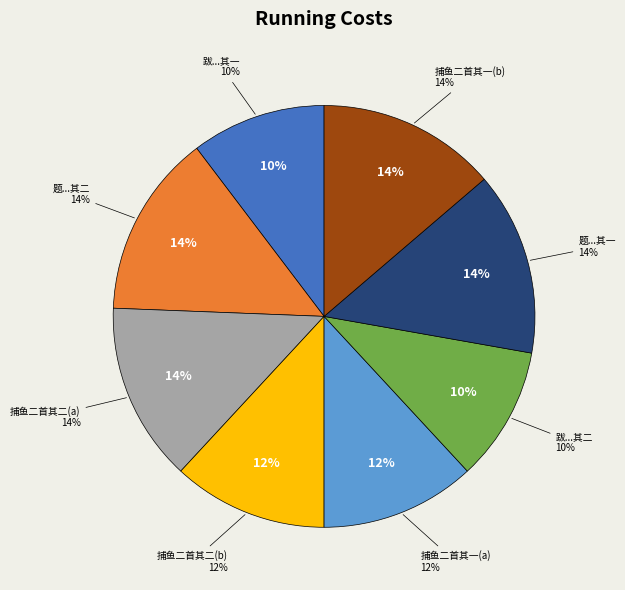

Is it true that 捕鱼图二首 其一 is 14% of the pie?

True